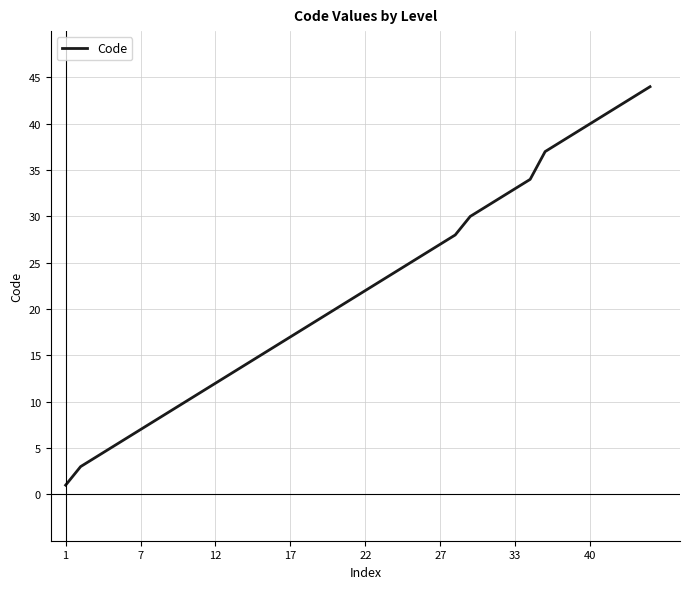

What is the minimum value shown in the chart?

1